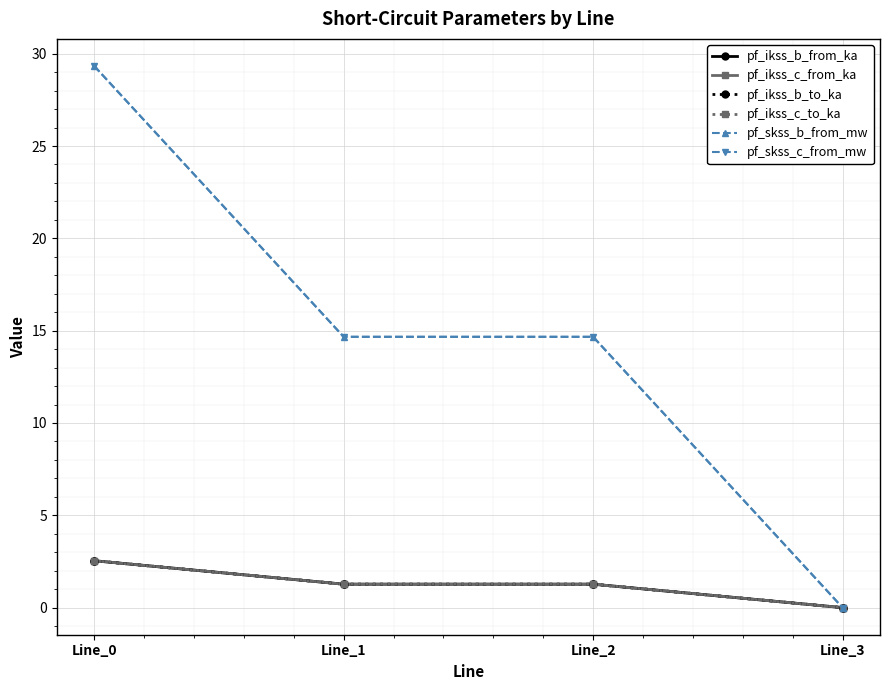

What is the sum of all pf_skss_b_from_mw values?

58.7